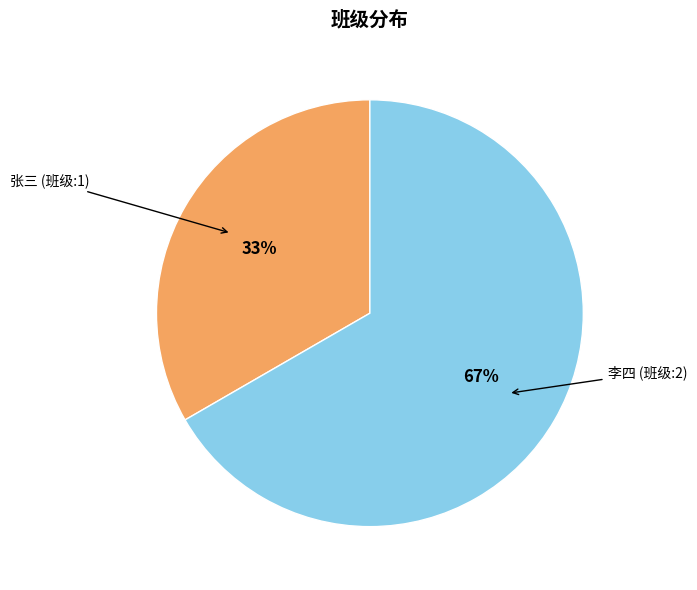

How many slices are in this pie chart?

2